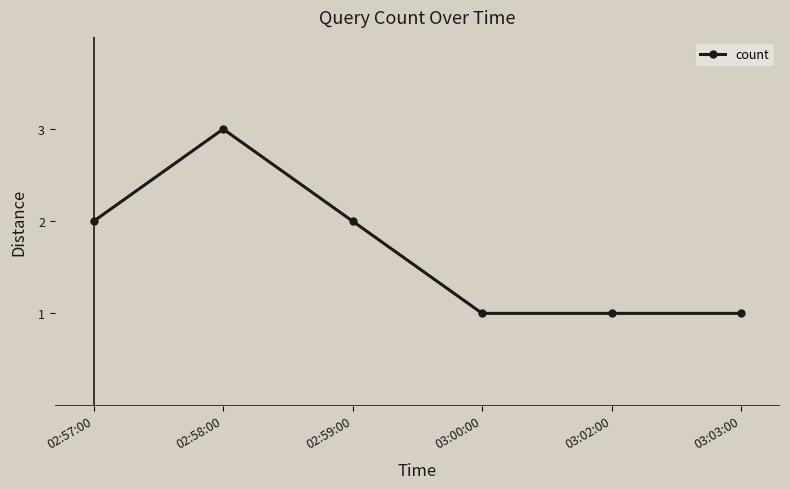

What is the sum of the values at 03:03:00 and 02:57:00?

3